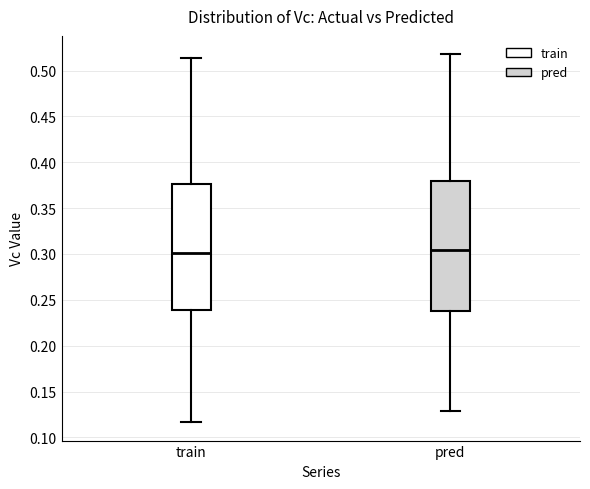

Reading left to right, transcribe this box plot: for each box, give where its median line is, the range the box spans, and where its two whiskers end, as read against the y-axis. The values are not printed on the chart, so give them approximately, as read against the axis.

train: median 0.300, box 0.240 to 0.375, whiskers 0.115 to 0.515
pred: median 0.305, box 0.240 to 0.380, whiskers 0.130 to 0.520